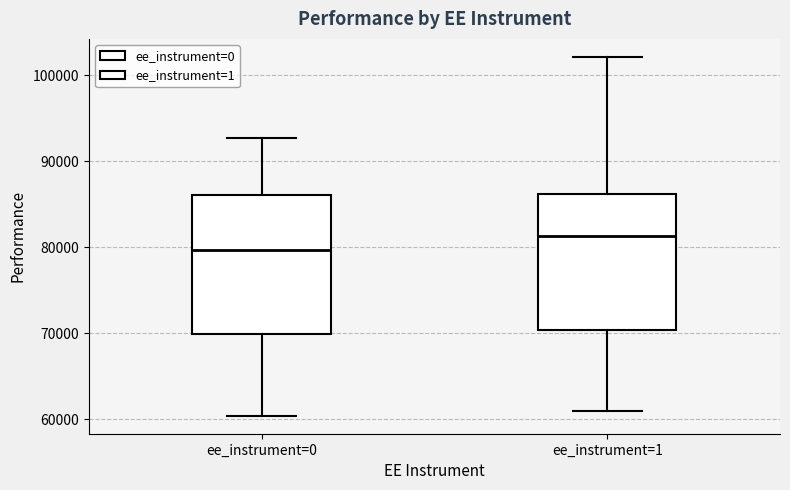

Where is the upper edge of the box for ee_instrument=0 on the y-axis? The values are not printed on the chart, so give them approximately, as read against the axis.

86000